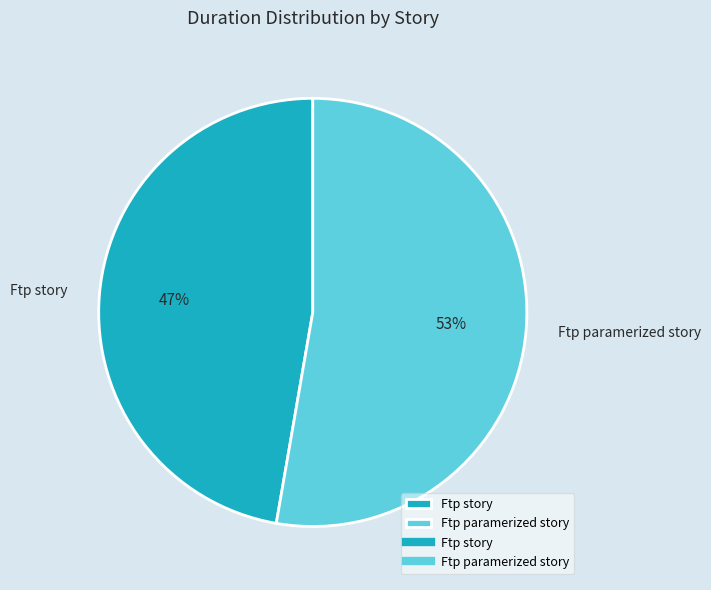

Count the number of slices in the pie.

2